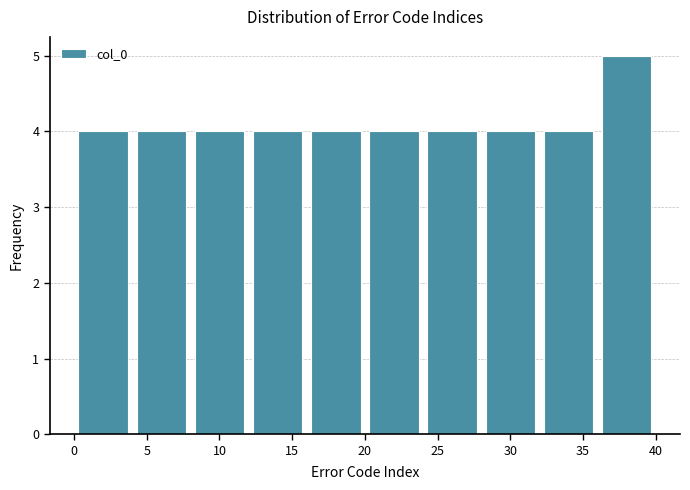

Reading left to right, transcribe this chart: for each bar, give the range it covers on the x-axis and its height. The values are not printed on the chart, so give them approximately, as read against the axis.

0 to 4: 4
4 to 8: 4
8 to 12: 4
12 to 16: 4
16 to 20: 4
20 to 24: 4
24 to 28: 4
28 to 32: 4
32 to 36: 4
36 to 40: 5